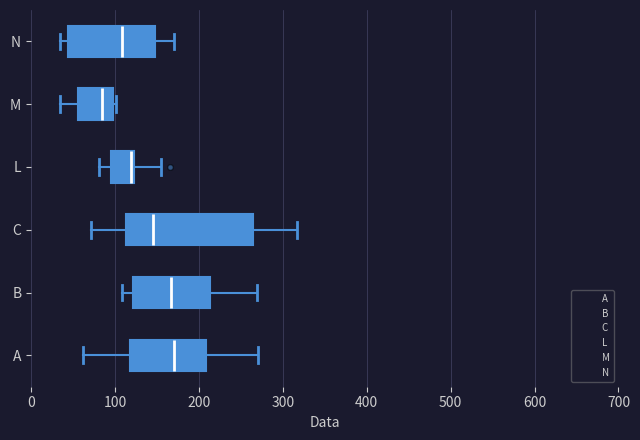

Which box has the furthest to the left median line?

M